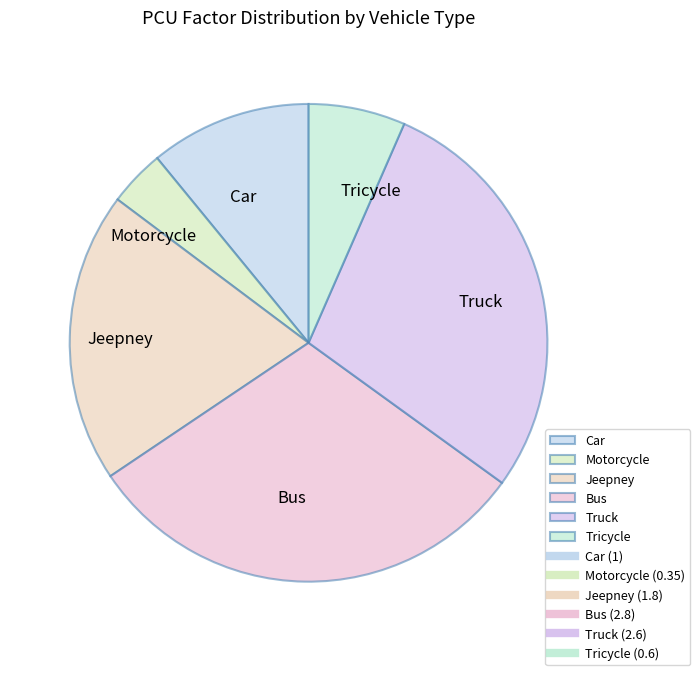

Which slice is the smallest?

Motorcycle